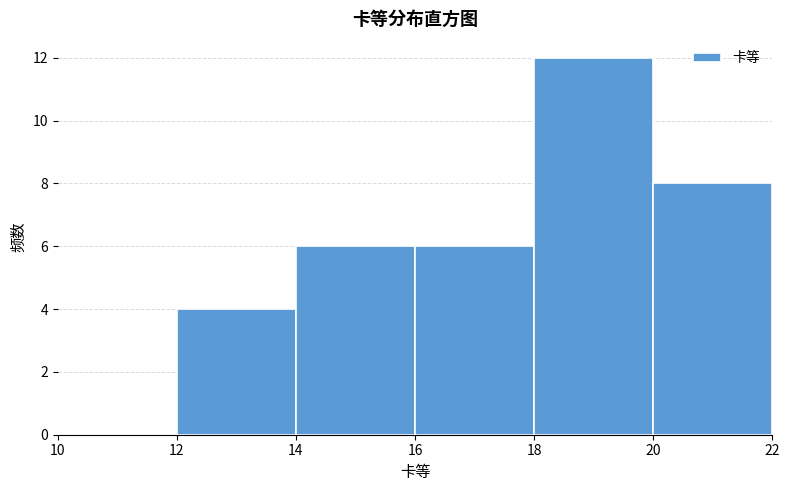

Reading left to right, list every bar in this chart as the range it spans on the x-axis followed by its height. The values are not printed on the chart, so give them approximately, as read against the axis.

10 to 12: 0
12 to 14: 4
14 to 16: 6
16 to 18: 6
18 to 20: 12
20 to 22: 8